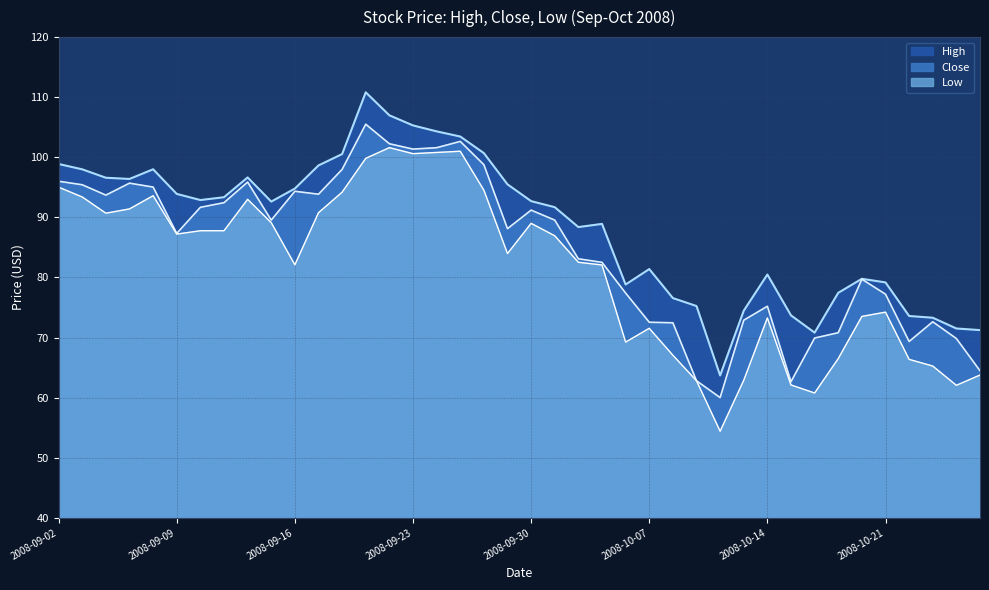

Which series changed the most between 2008-09-08 and 2008-10-27?

Close